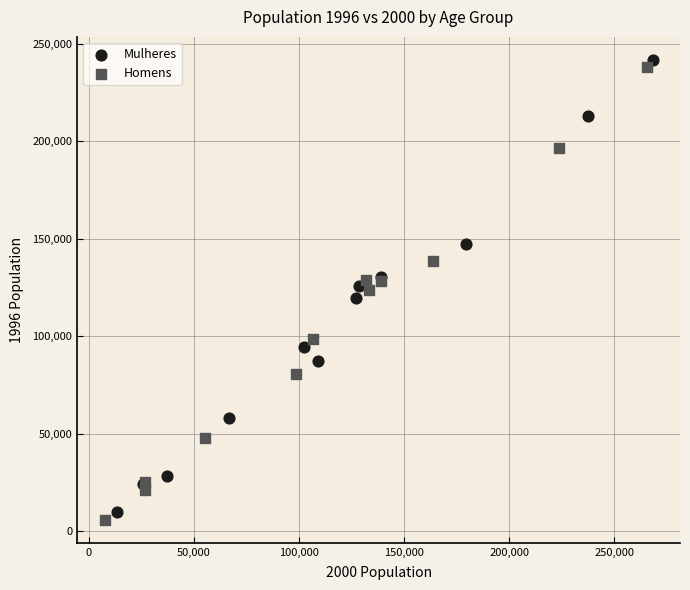

Which series has the widest spread of Y values?

Homens